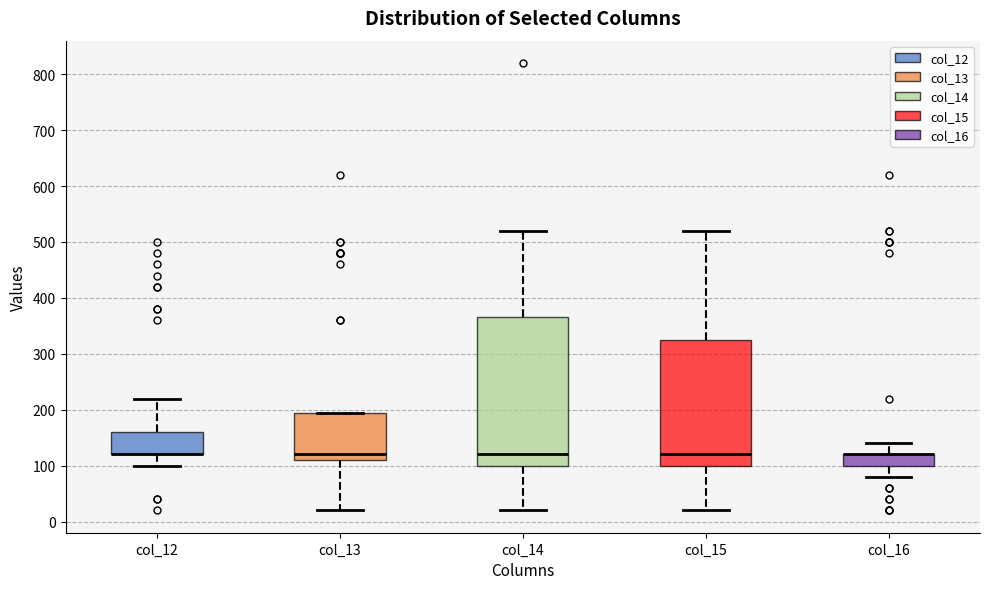

Reading left to right, read every box against the y-axis: the position of its median line, the range the box covers, and the ends of its whiskers. The values are not printed on the chart, so give them approximately, as read against the axis.

col_12: median 120 (drawn on the box's lower edge), box 120 to 160, whiskers 100 to 220
col_13: median 120, box 110 to 200, whiskers 20 to 200
col_14: median 120, box 100 to 370, whiskers 20 to 520
col_15: median 120, box 100 to 330, whiskers 20 to 520
col_16: median 120 (drawn on the box's upper edge), box 100 to 120, whiskers 80 to 140